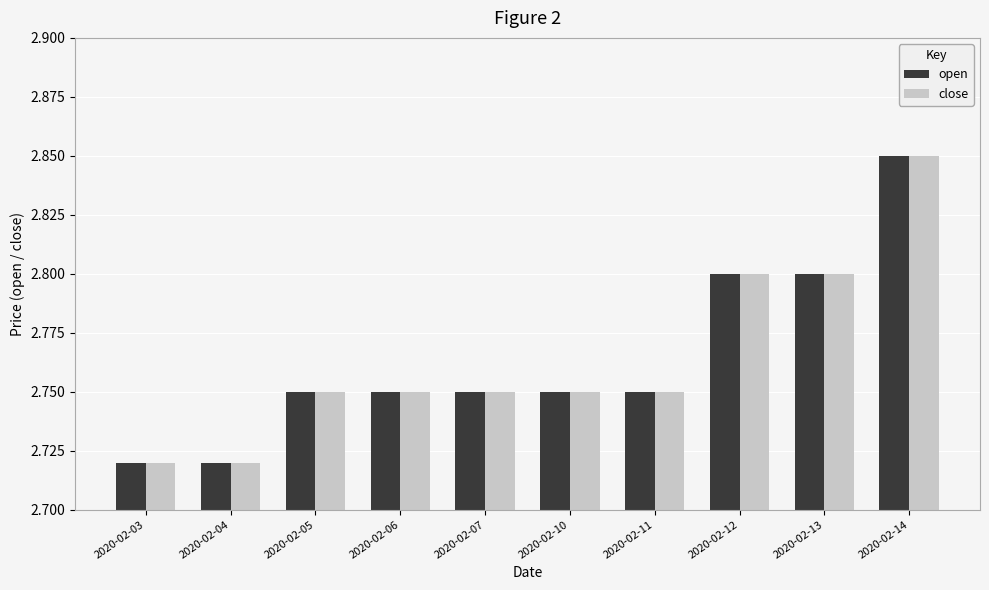

Which label corresponds to the largest value in the chart?

2020-02-14